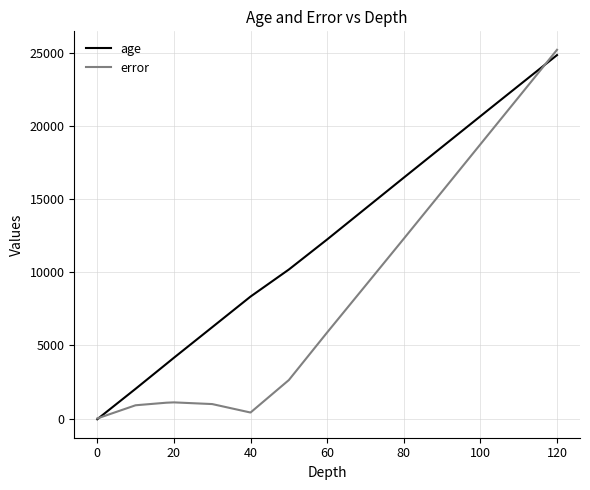

List the series in order of their peak value, lowest first.

age, error